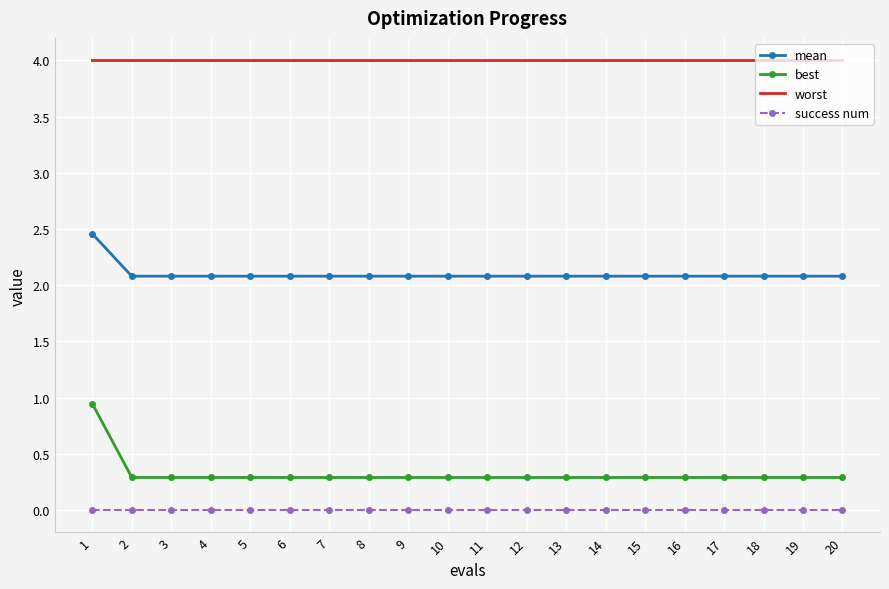

Read the worst value at 4.

4.0